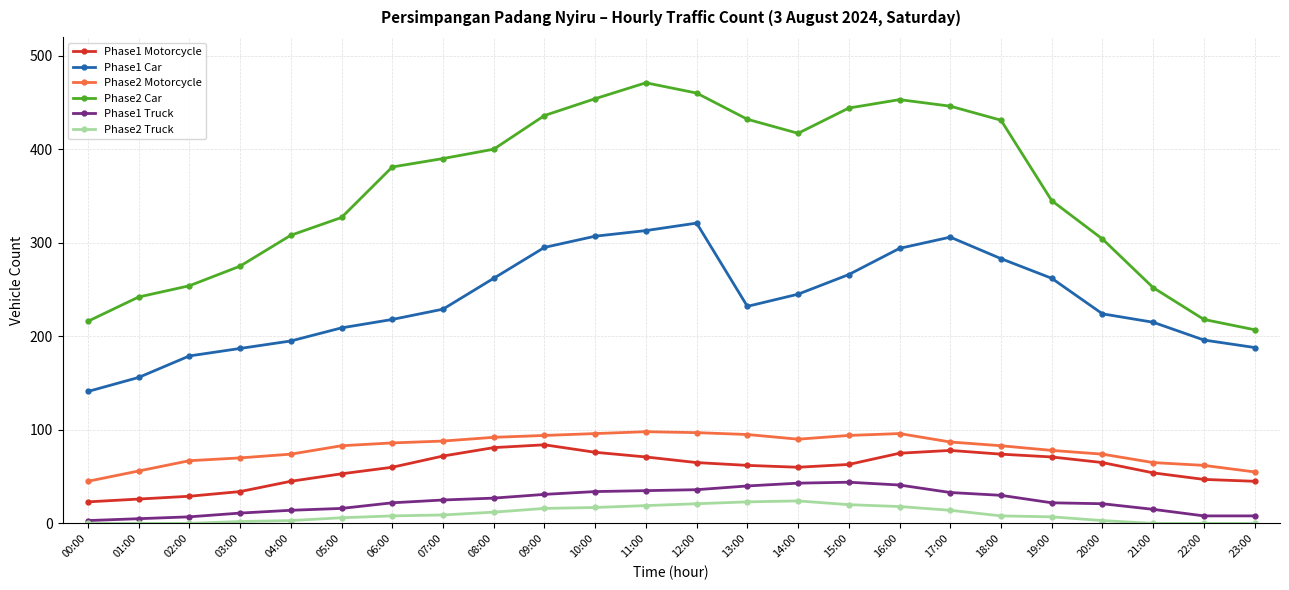

At which category does the chart reach its peak across all series?

11:00